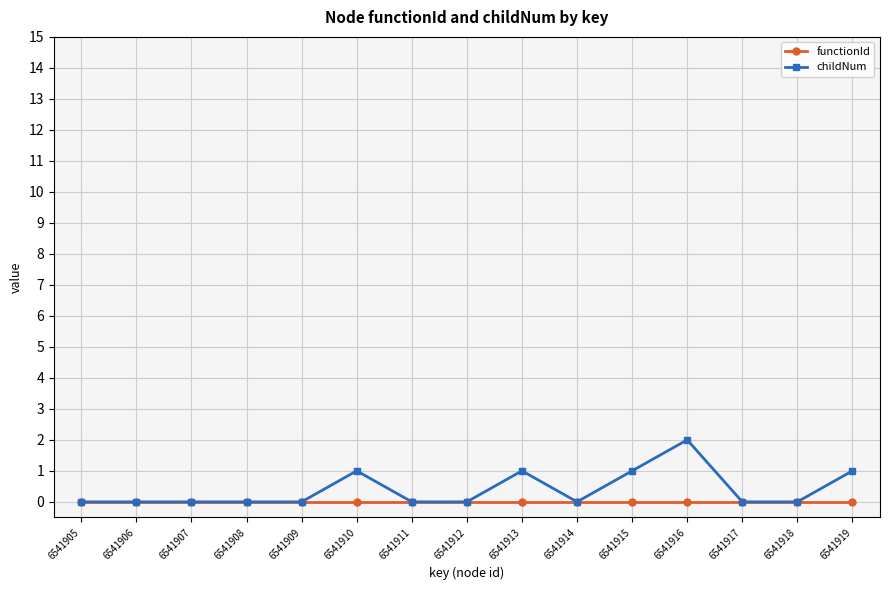

Rank the series by their maximum value, from lowest to highest.

functionId, childNum